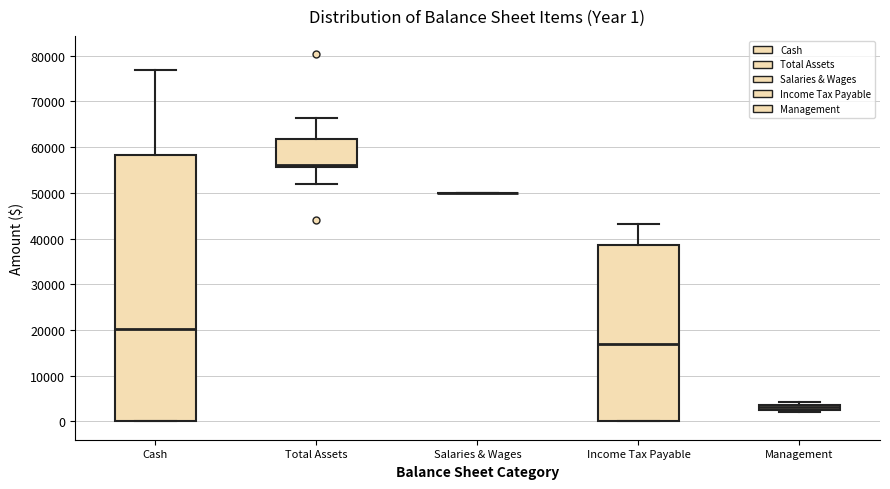

Which box is the tallest, from its lower edge to its upper edge?

Cash